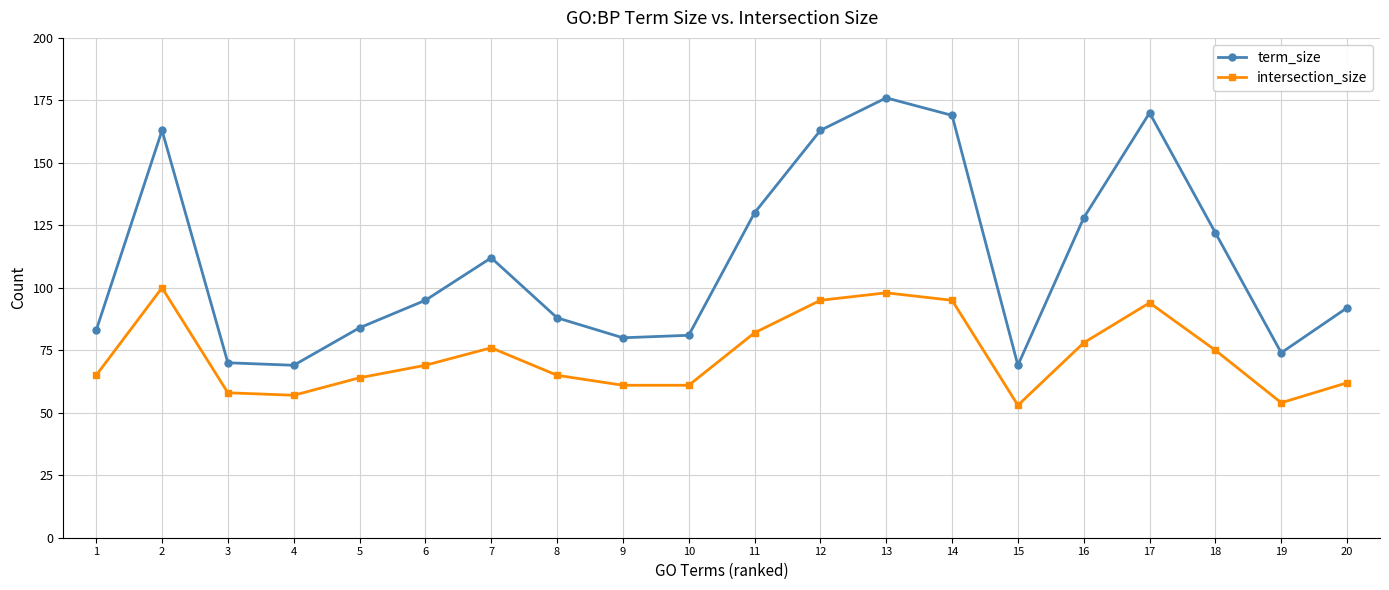

The value of intersection_size at 16 is 78. True or false?

True